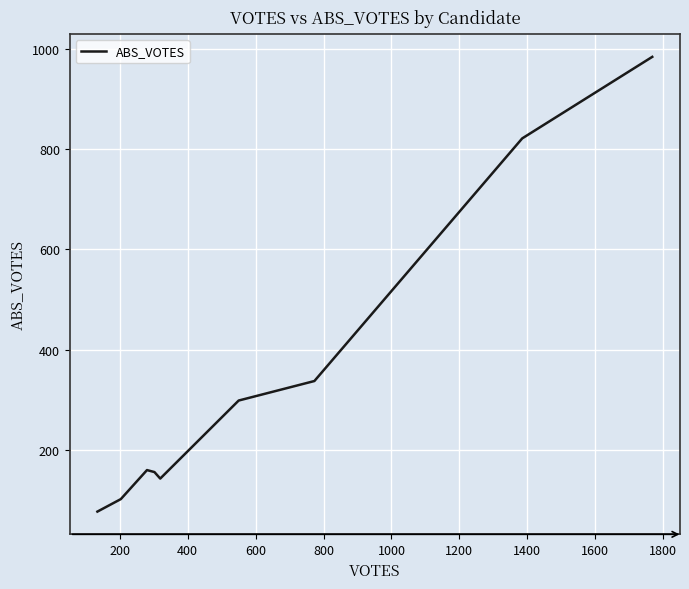

What is the difference between the maximum and minimum values?

909